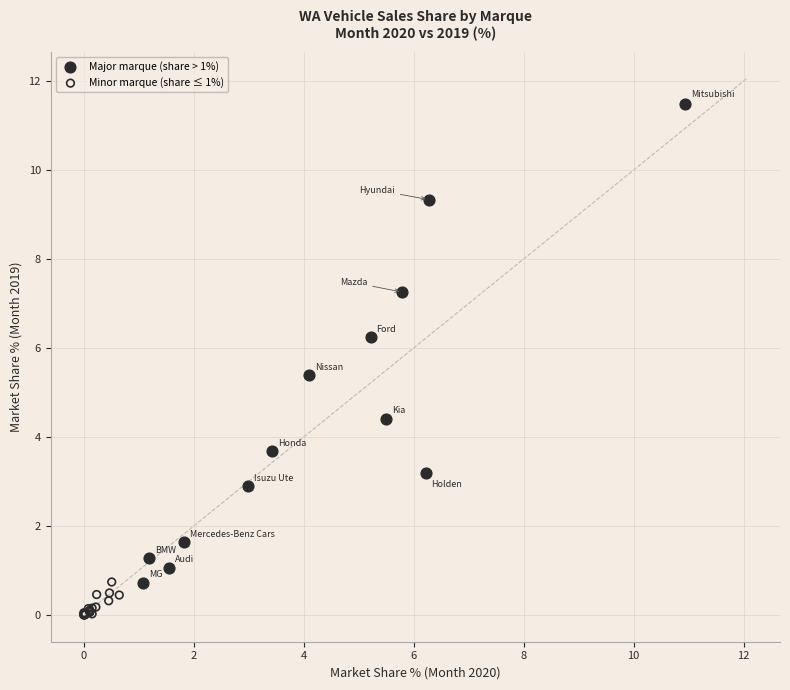

Which series has the widest spread of Y values?

Major marque (share > 1%)